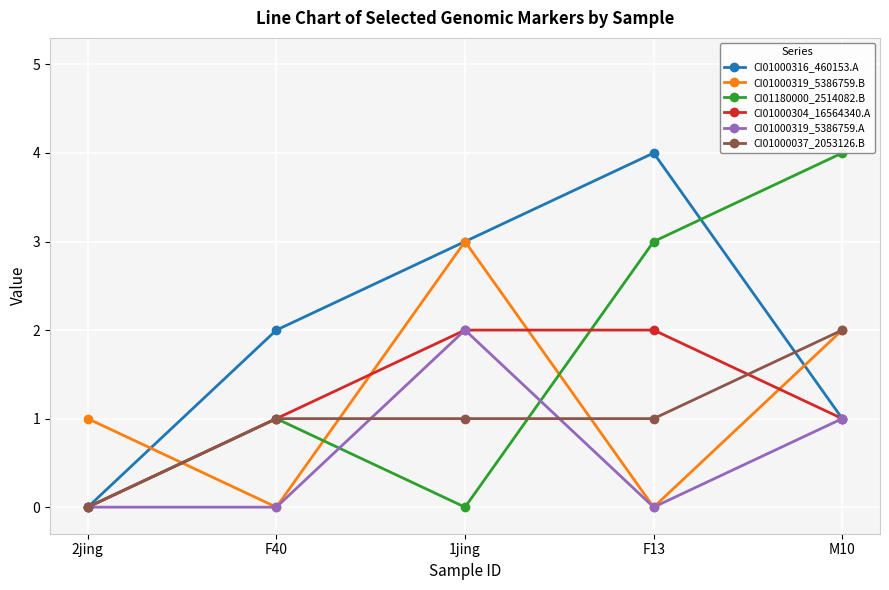

True or false: CI01000316_460153.A has a value of 0 at 2jing.

True